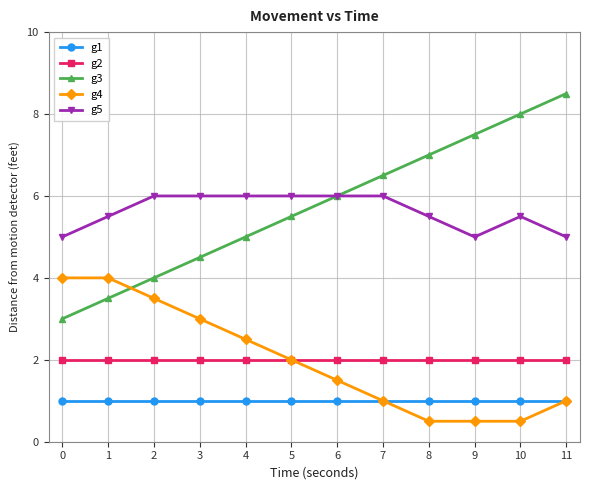

What is the sum of all g1 values?

12.0